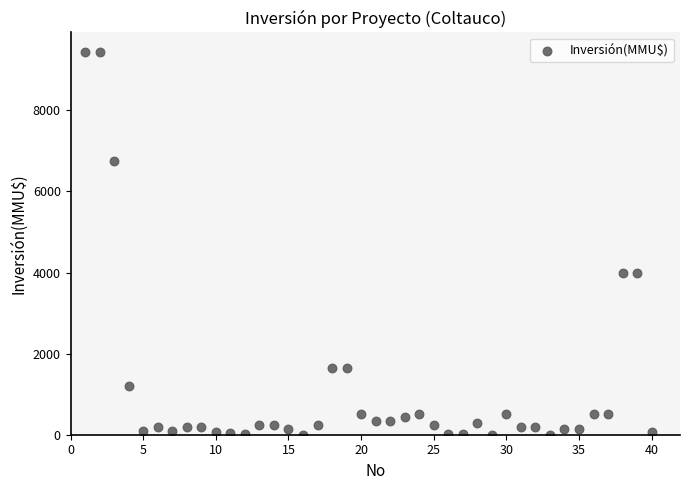

What is the range of X values (max minus min)?

39